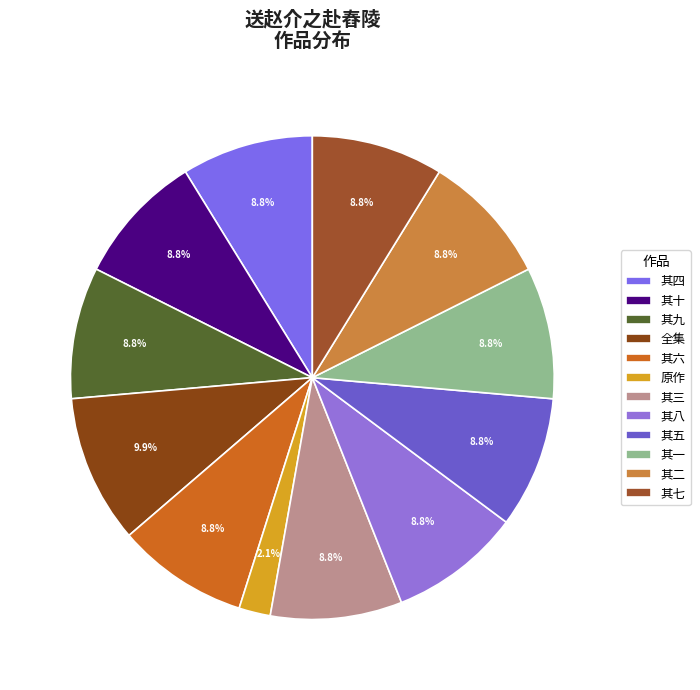

To the nearest percent, what is the difference between the largest and smallest slice percentages?

8%